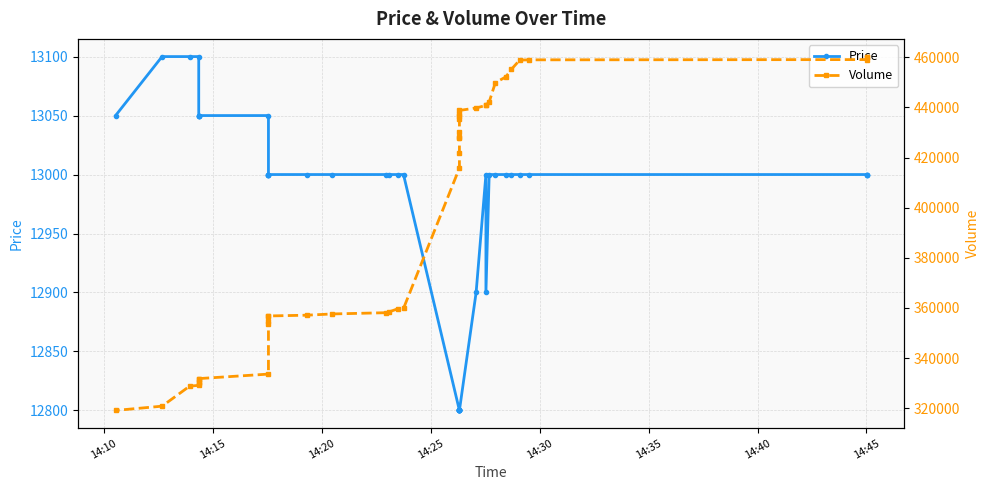

What is the sum of all Price values?

518600